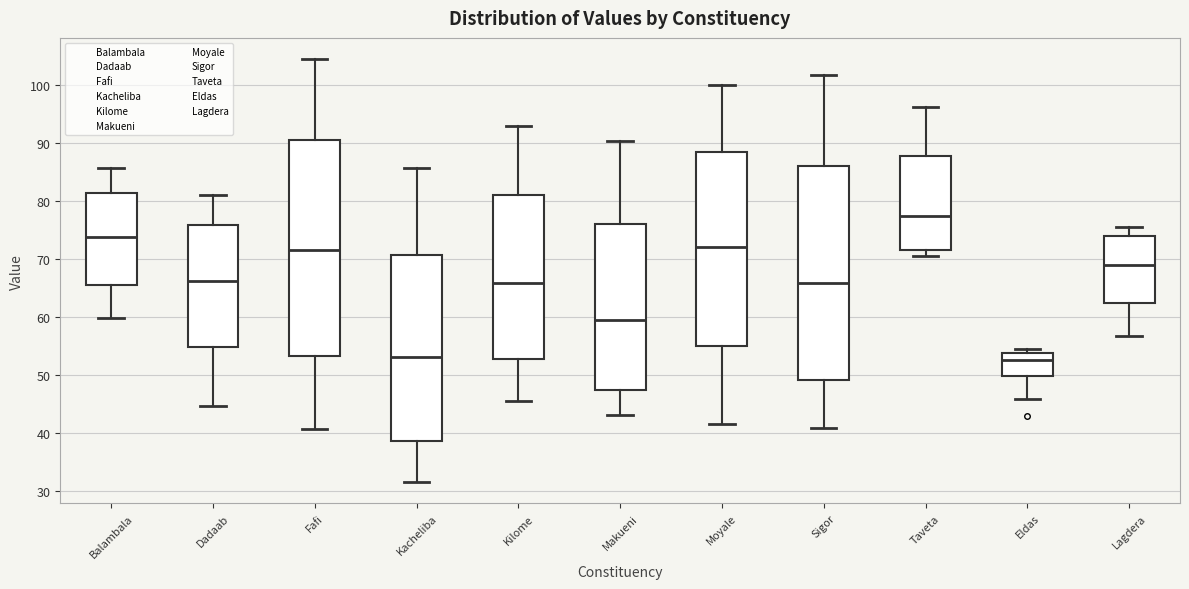

Which box's median line is the highest?

Taveta